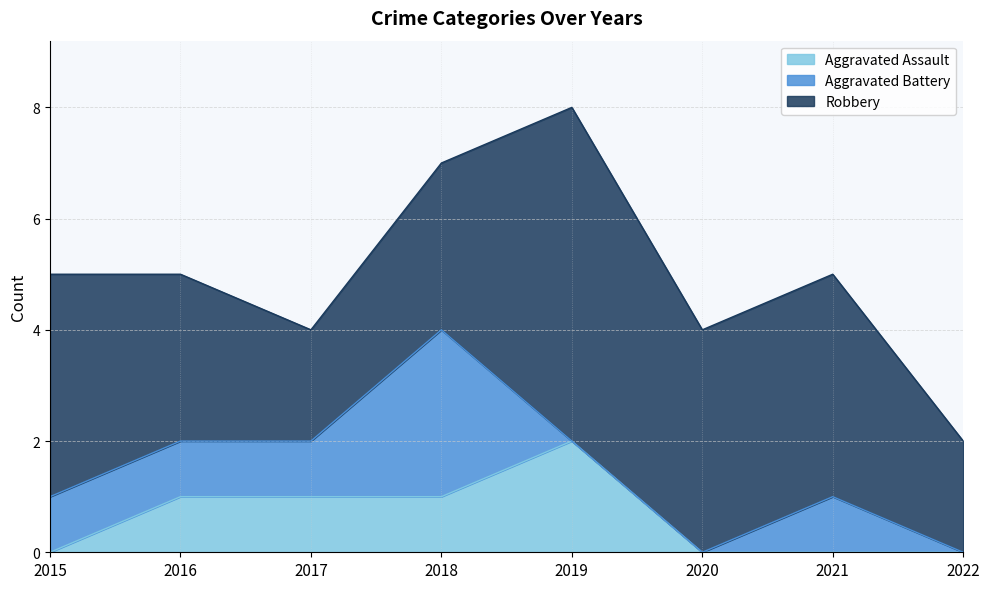

List the labels in order of Aggravated Battery value, largest first.

2018, 2015, 2016, 2017, 2021, 2019, 2020, 2022